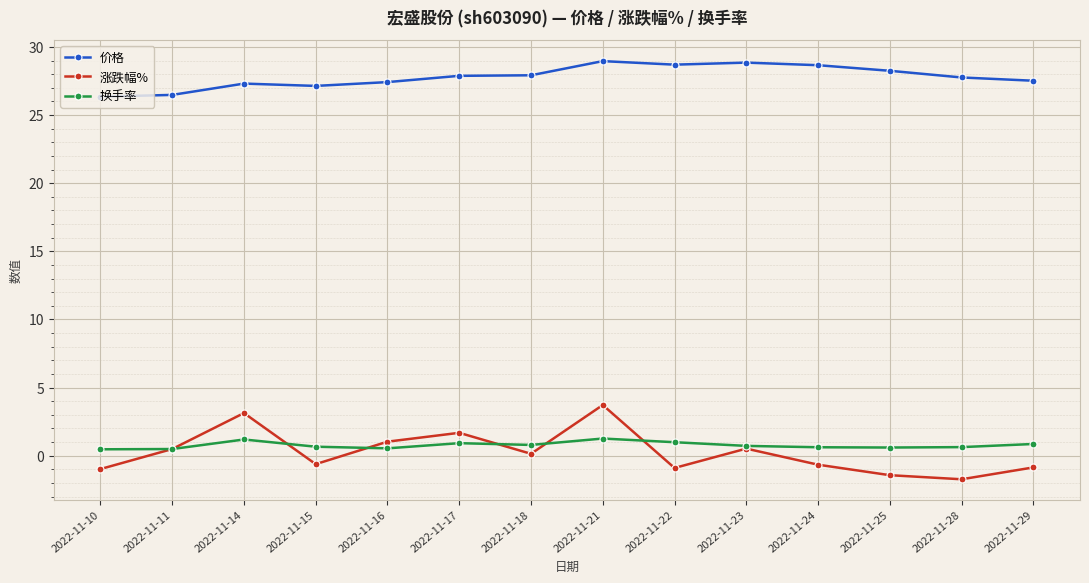

In 涨跌幅%, how many points are lower than both neighbors (excluding endpoints)?

4